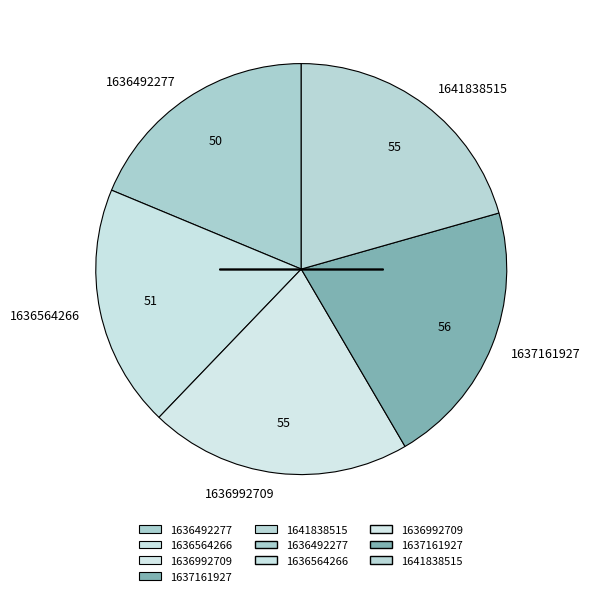

How many slices are in this pie chart?

5